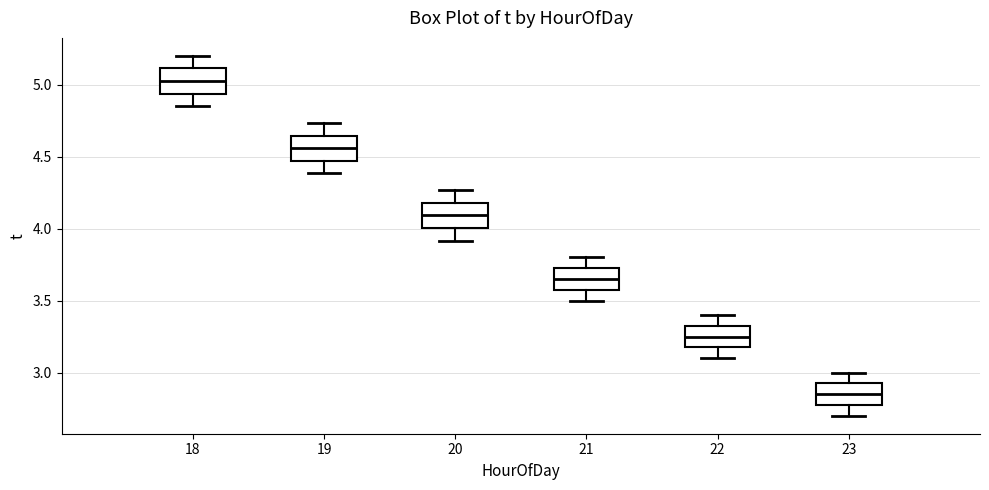

Reading left to right, transcribe this box plot: for each box, give where its median line is, the range the box spans, and where its two whiskers end, as read against the y-axis. The values are not printed on the chart, so give them approximately, as read against the axis.

18: median 5.05, box 4.95 to 5.10, whiskers 4.85 to 5.20
19: median 4.55, box 4.45 to 4.65, whiskers 4.40 to 4.75
20: median 4.10, box 4.00 to 4.20, whiskers 3.90 to 4.25
21: median 3.65, box 3.60 to 3.75, whiskers 3.50 to 3.80
22: median 3.25, box 3.20 to 3.35, whiskers 3.10 to 3.40
23: median 2.85, box 2.80 to 2.95, whiskers 2.70 to 3.00